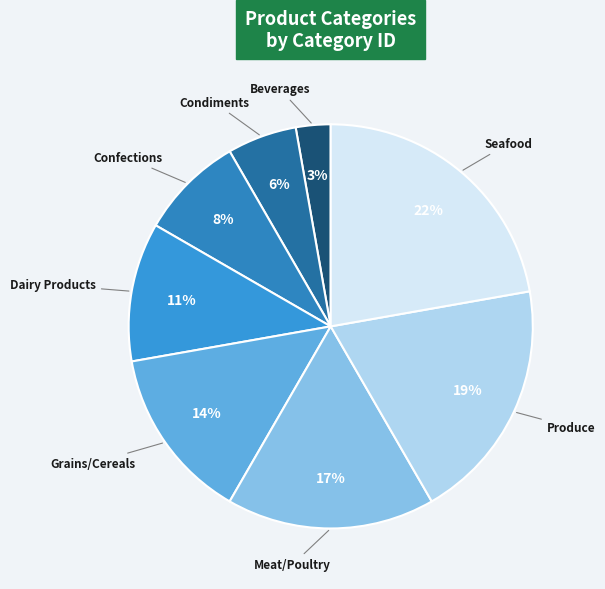

Approximately how many times larger is the value at Dairy Products compared to Grains/Cereals?

0.8